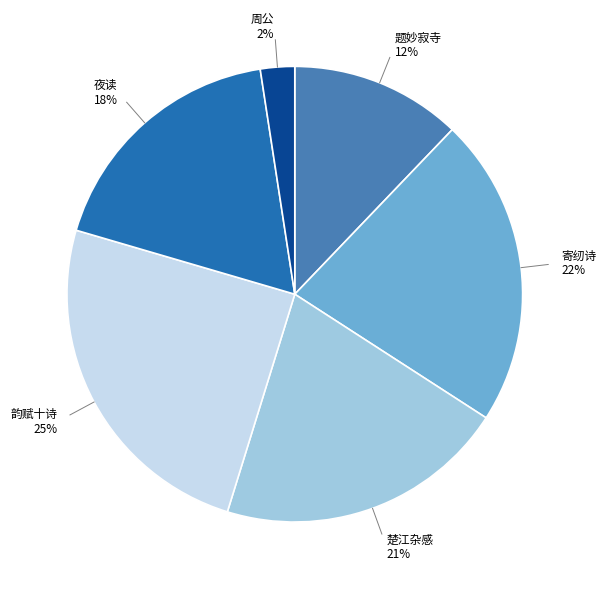

Rank the categories by value from highest to lowest.

韵赋十诗·百代无几人, 寄纫诗·百代诗风起浣花, 楚江杂感·百代乾坤几战场, 夜读·百代风华一册收, 题妙寂寺·百代公师墓, 周公·文武传芳百代基